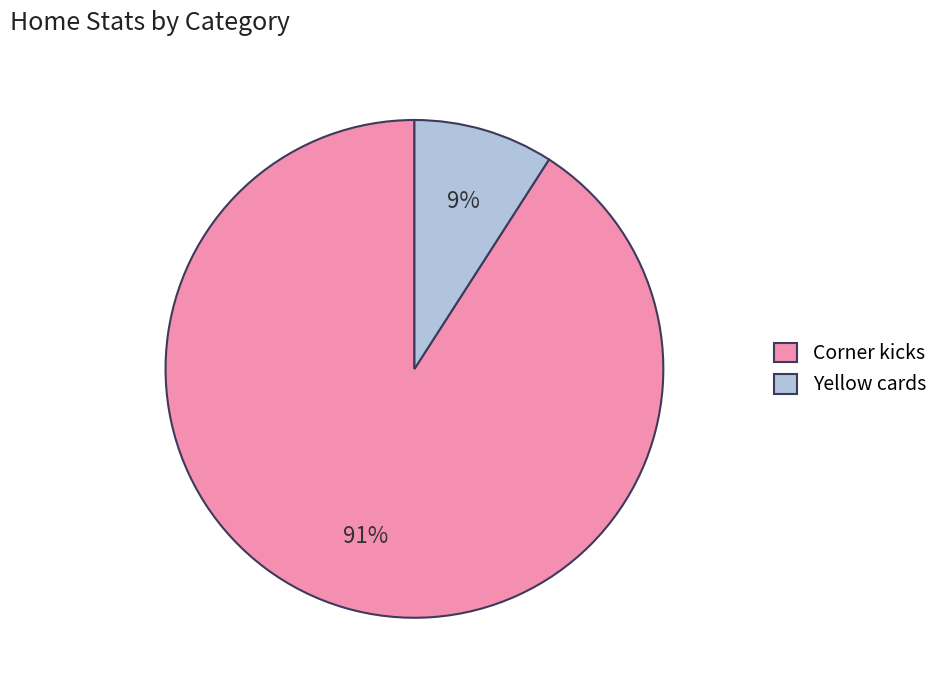

To the nearest percent, what is the difference between the largest and smallest slice percentages?

82%